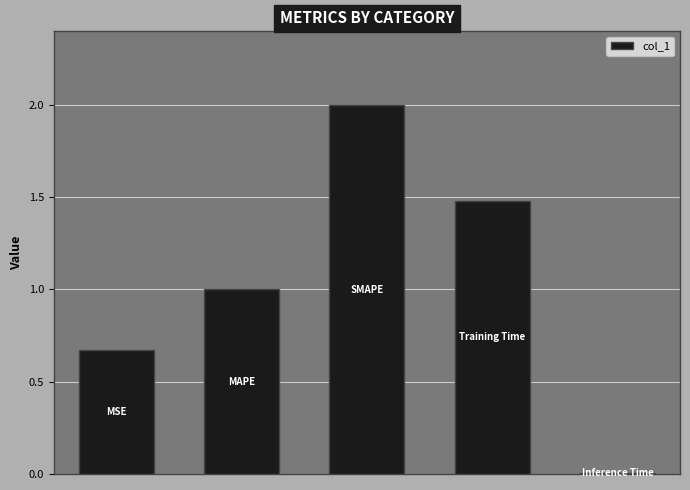

What is the value of the 2nd bar from the left?

1.0